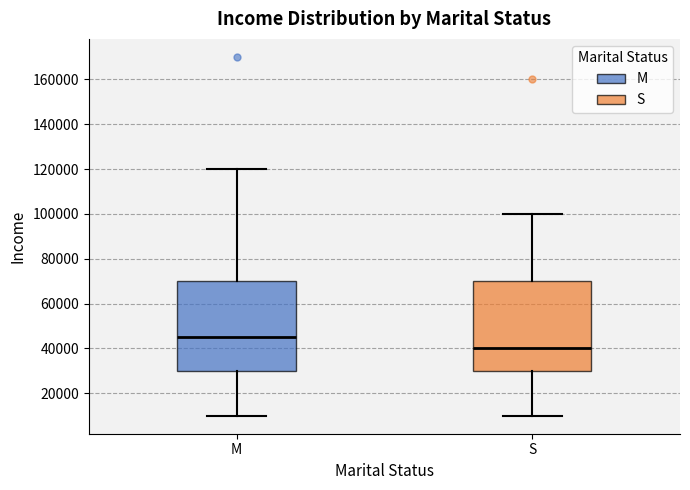

Where does the median line of the box for S sit on the y-axis? The values are not printed on the chart, so give them approximately, as read against the axis.

40000